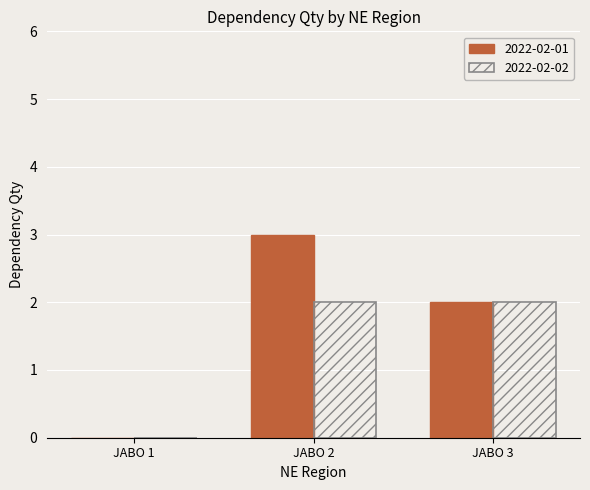

Is it true that 2022-02-02 equals 1 at JABO 3?

False